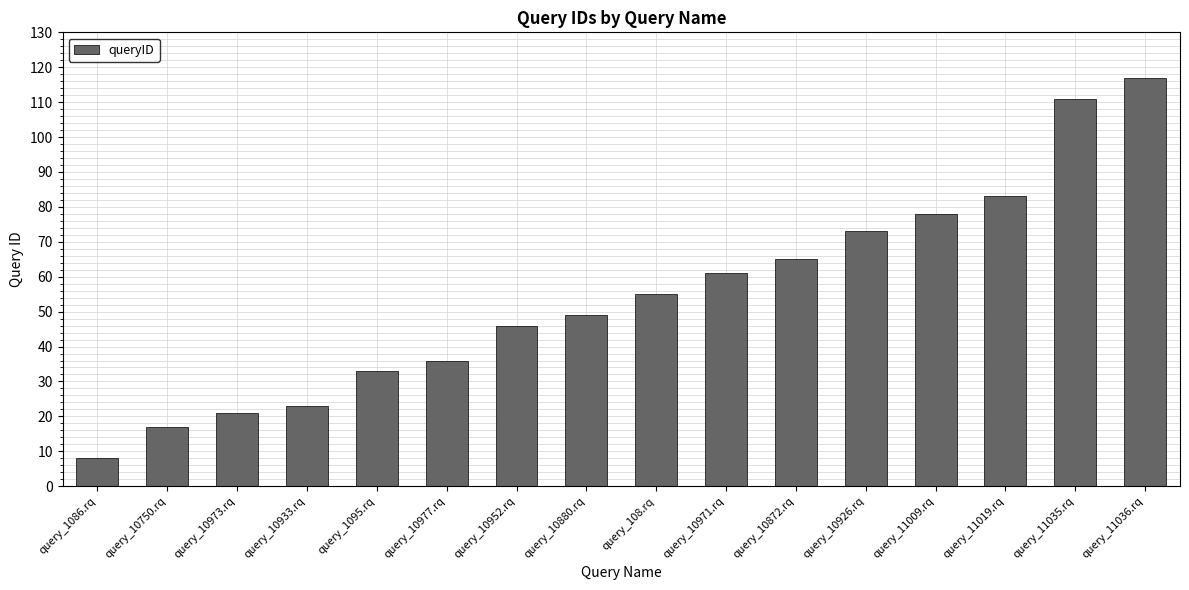

True or false: the data shows 111 at query_11035.rq.

True